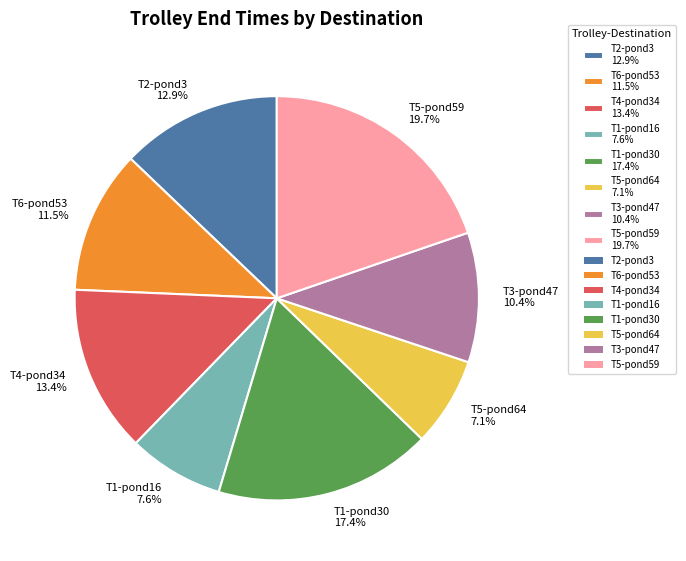

Rank the categories by value from highest to lowest.

T5-pond59 19.7%, T1-pond30 17.4%, T4-pond34 13.4%, T2-pond3 12.9%, T6-pond53 11.5%, T3-pond47 10.4%, T1-pond16 7.6%, T5-pond64 7.1%